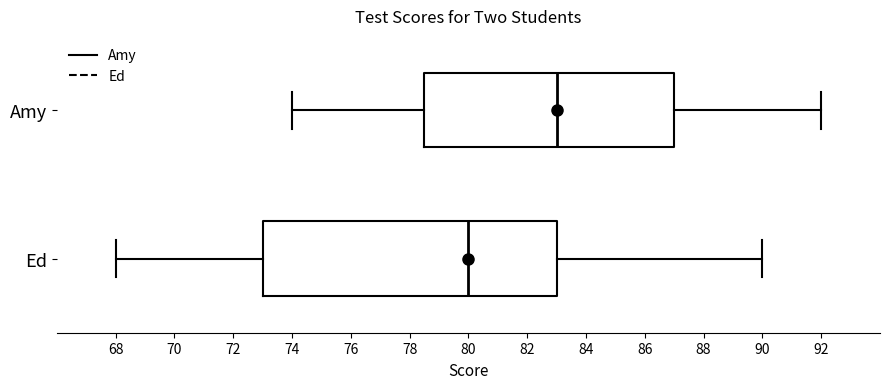

Reading bottom to top, read every box against the x-axis: the position of its median line, the range the box covers, and the ends of its whiskers. The values are not printed on the chart, so give them approximately, as read against the axis.

Ed: median 80.0, box 73.0 to 83.0, whiskers 68.0 to 90.0
Amy: median 83.0, box 78.6 to 87.0, whiskers 74.0 to 92.0